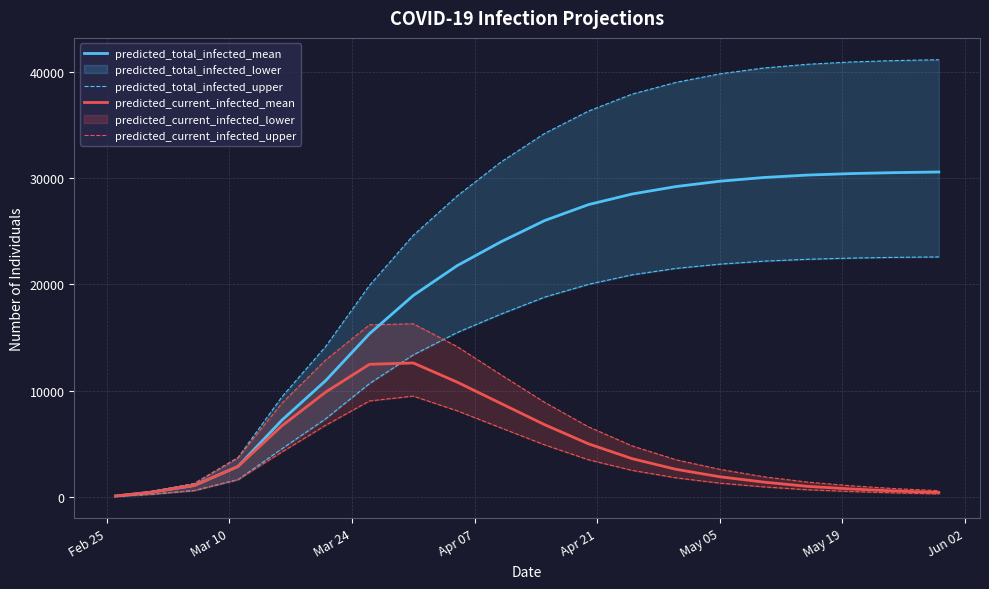

True or false: predicted_current_infected_upper and predicted_total_infected_mean cross at least once.

False